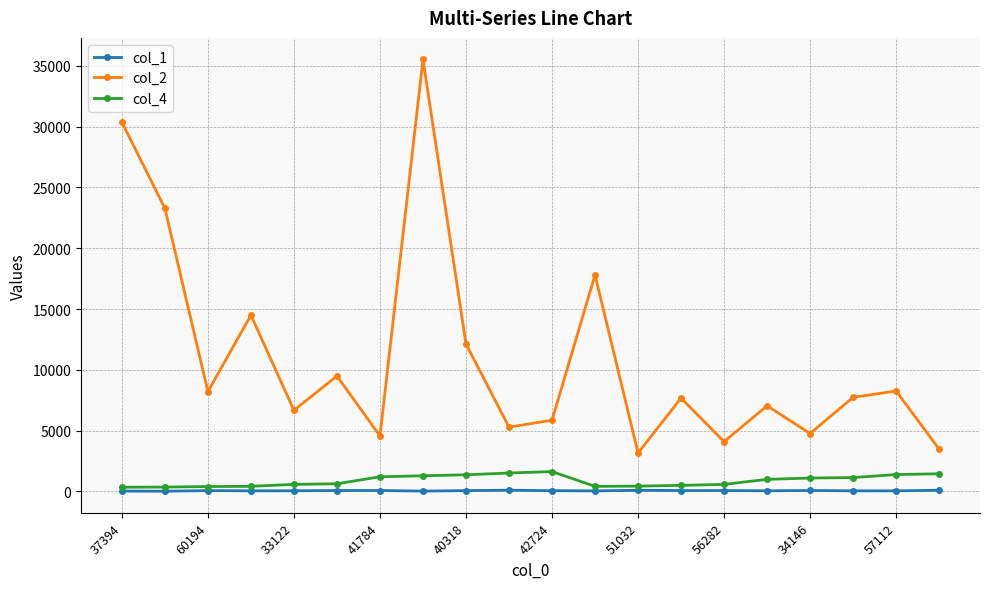

What is the maximum value shown in the chart?

35530.3